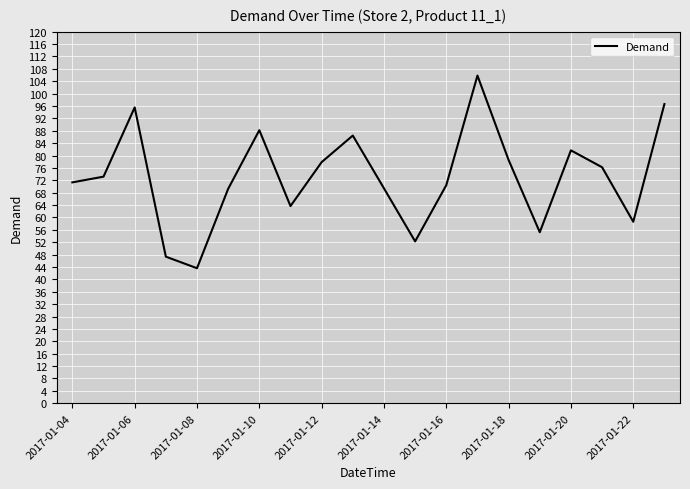

Is this an area chart (filled region under the line)?

No